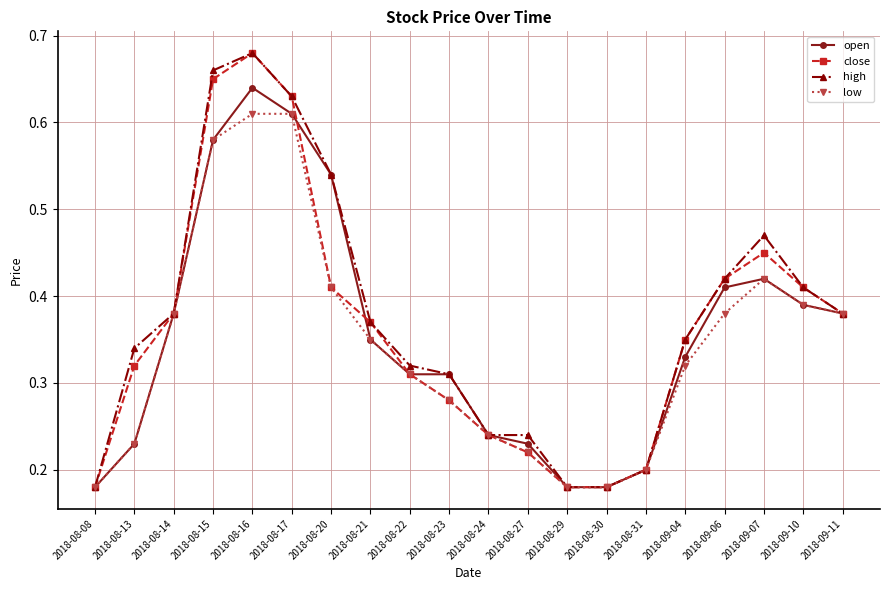

How many low values are between 0 and 1?

20